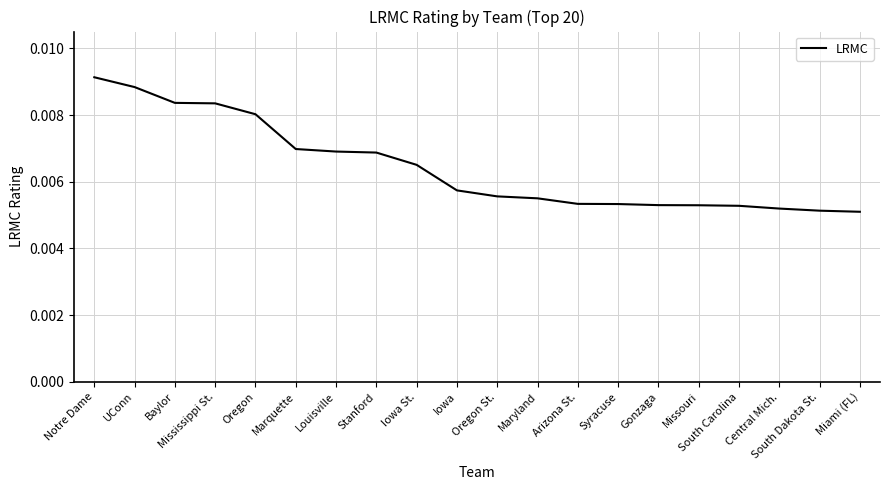

What position from the left is Iowa?

10